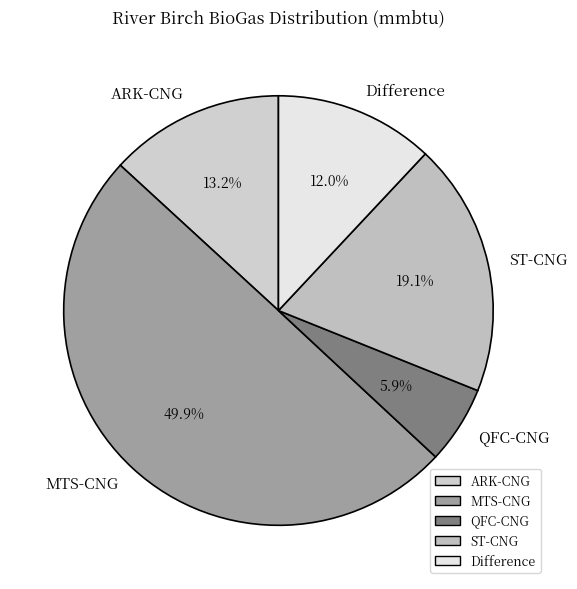

True or false: MTS-CNG accounts for 63% of the total.

False